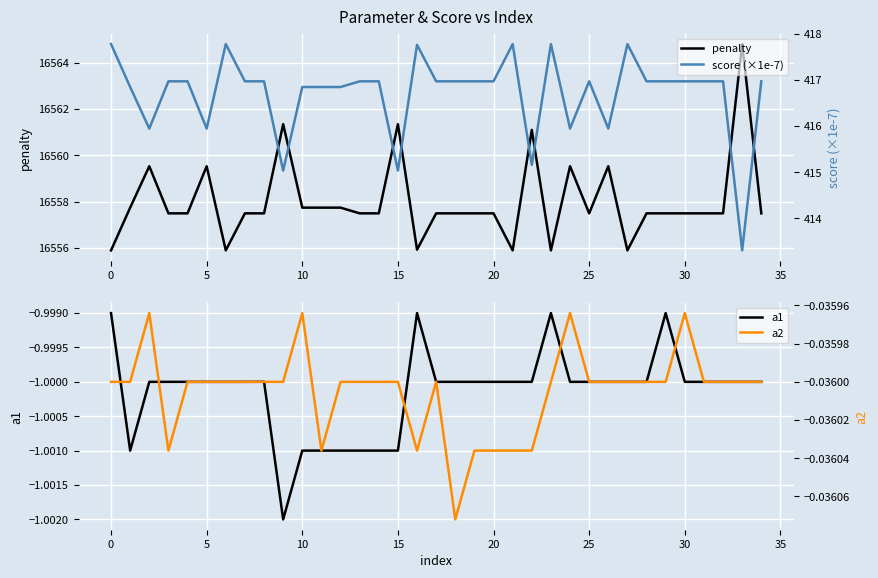

How many series are shown in this chart?

4